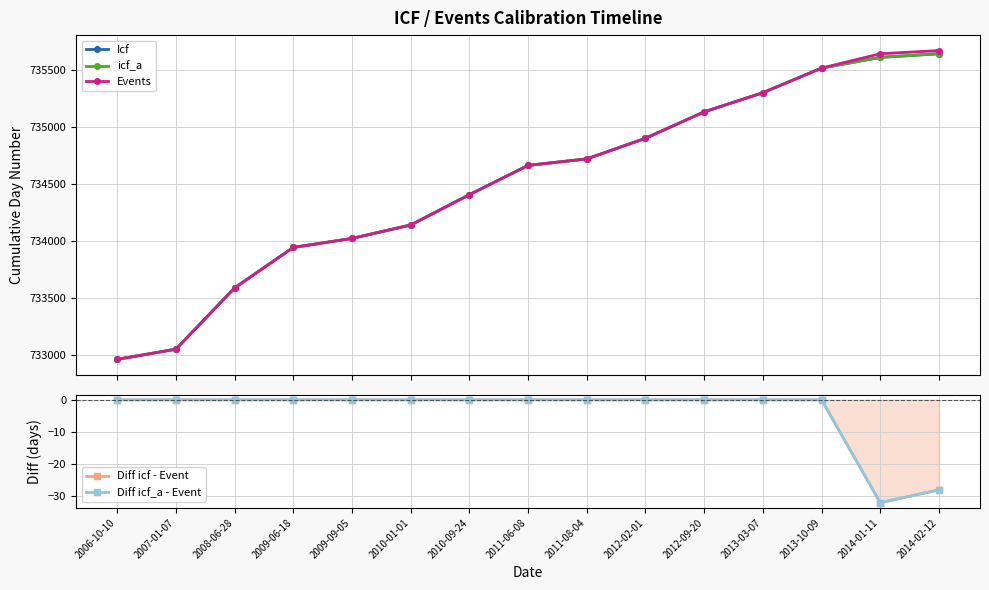

Between 2009-09-05 and 2013-03-07, which is larger?

2013-03-07